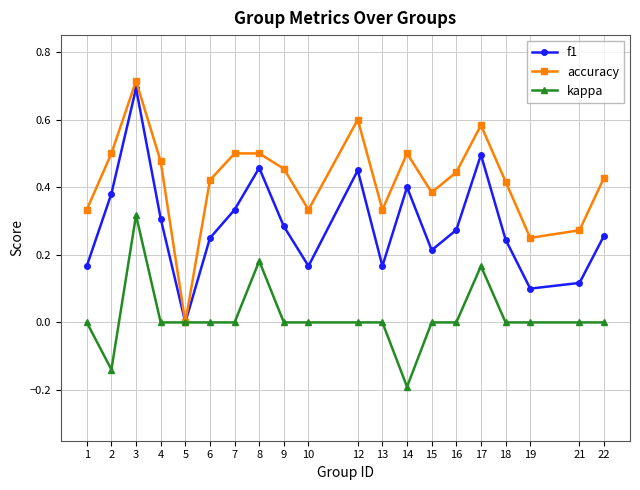

True or false: accuracy has more than 2 points higher than both neighbors.

True